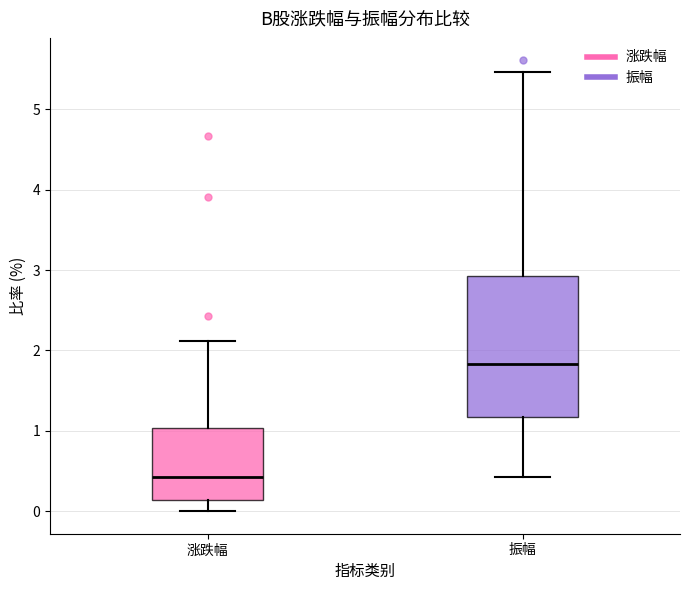

Reading left to right, transcribe this box plot: for each box, give where its median line is, the range the box spans, and where its two whiskers end, as read against the y-axis. The values are not printed on the chart, so give them approximately, as read against the axis.

涨跌幅: median 0.4, box 0.1 to 1.0, whiskers 0.0 to 2.1
振幅: median 1.8, box 1.2 to 2.9, whiskers 0.4 to 5.5